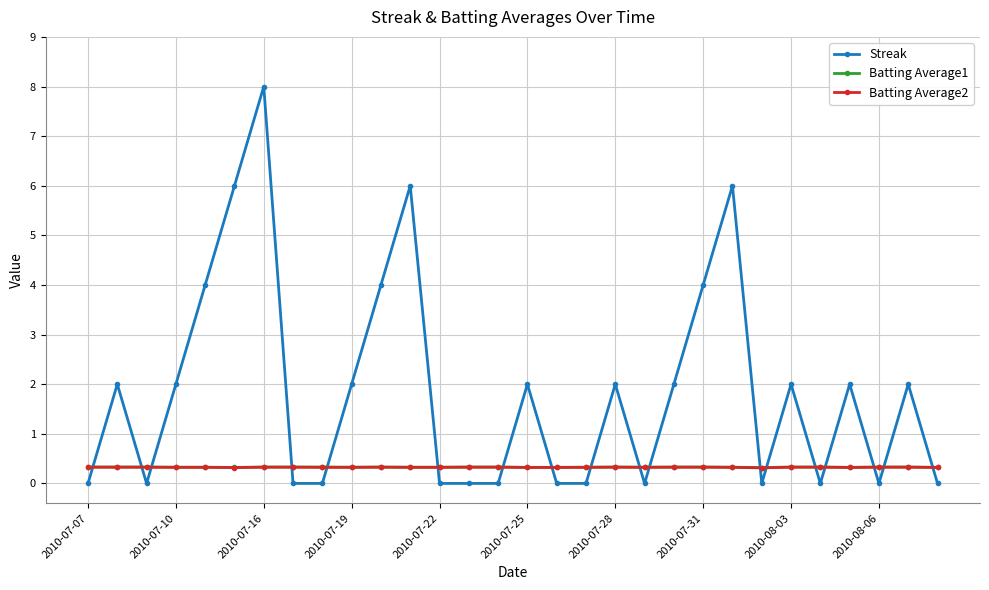

How many times do Batting Average1 and Streak cross each other?

18